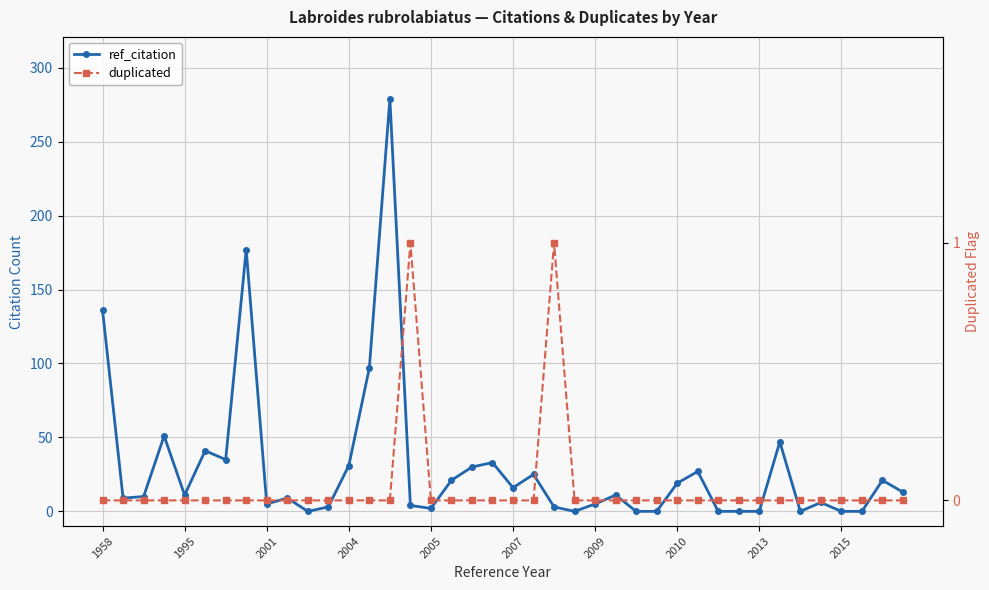

The ref_citation series shows 11 at 25. True or false?

True